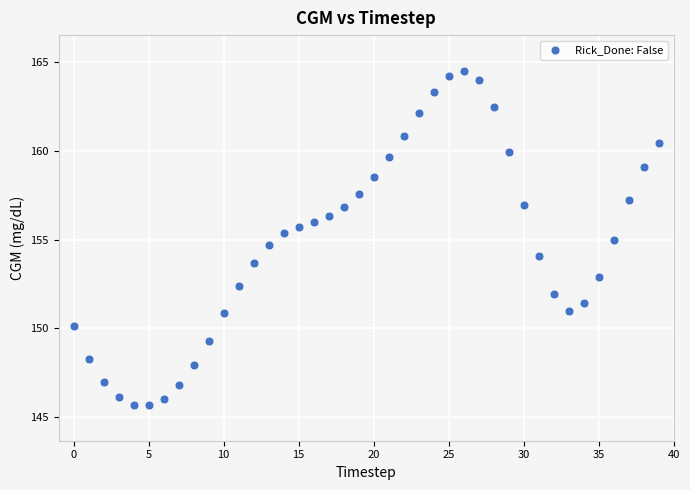

What is the range of Y values (max minus min)?

18.9